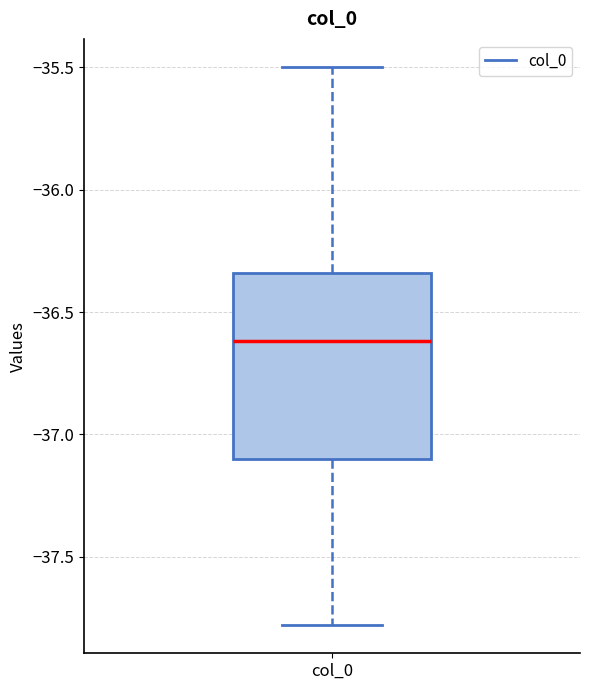

Read this box plot against the y-axis: the position of the median line, the range covered by the box, and the ends of both whiskers. The values are not printed on the chart, so give them approximately, as read against the axis.

median -36.60, box -37.10 to -36.35, whiskers -37.80 to -35.50